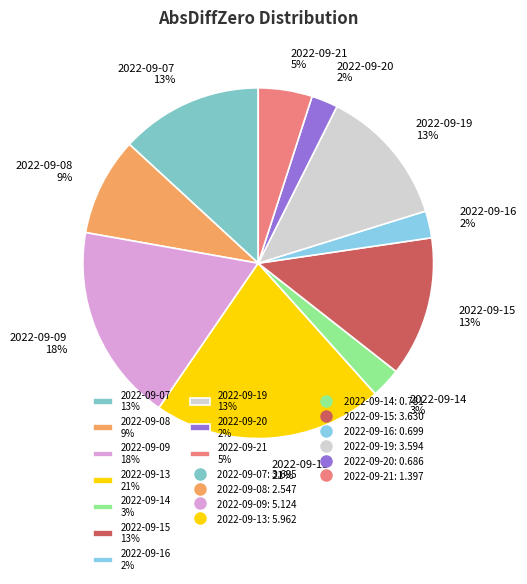

To the nearest percent, what percentage of the pie is 2022-09-19?

13%